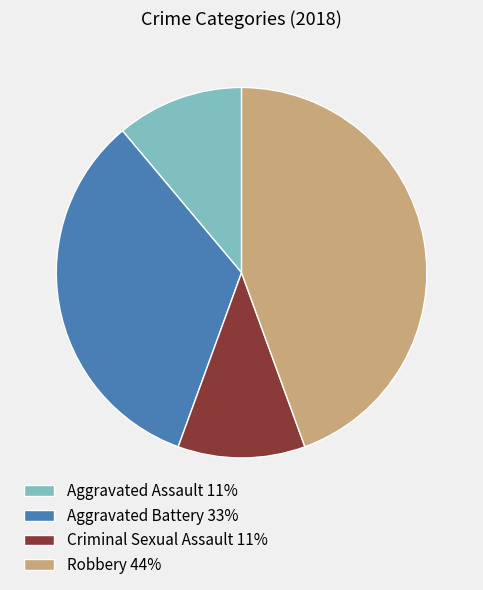

Do Aggravated Assault 11% and Robbery 44% together represent more than half of the pie?

Yes